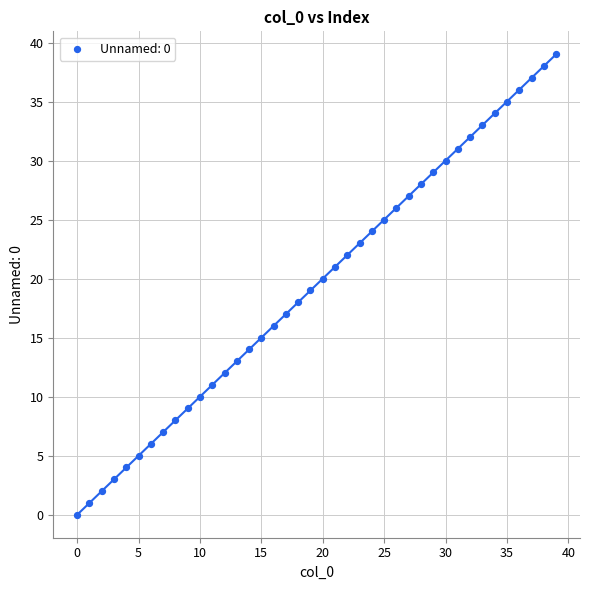

What is the range of Y values (max minus min)?

39